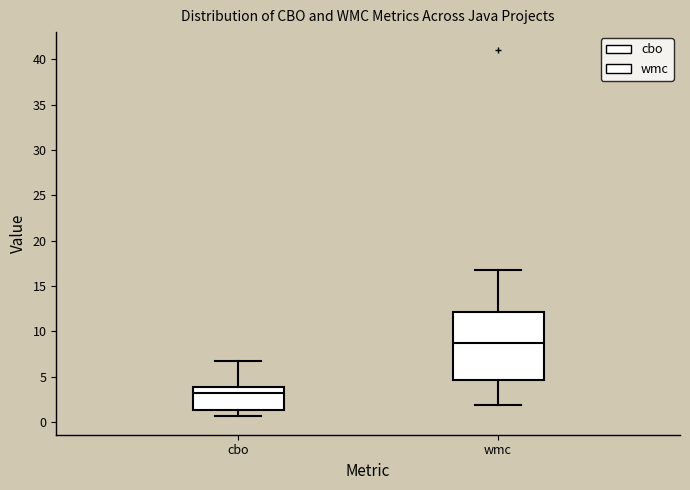

Where does the median line of the box for cbo sit on the y-axis? The values are not printed on the chart, so give them approximately, as read against the axis.

3.0